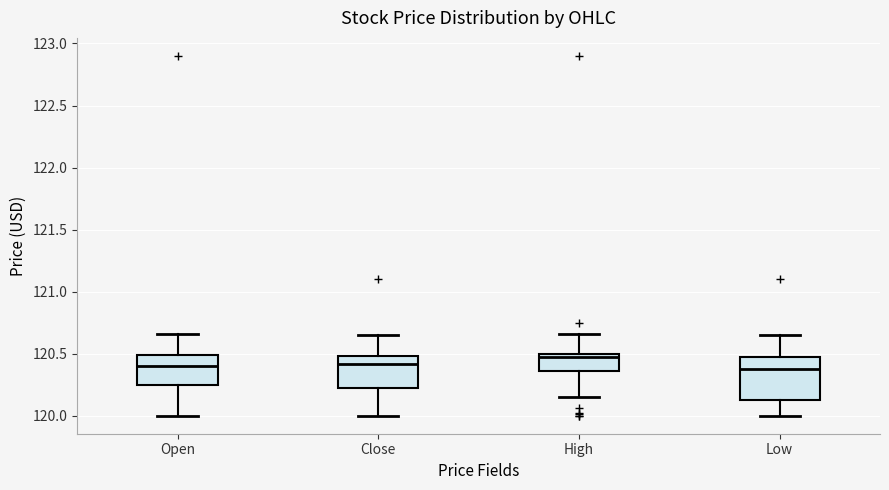

Reading left to right, transcribe this box plot: for each box, give where its median line is, the range the box spans, and where its two whiskers end, as read against the y-axis. The values are not printed on the chart, so give them approximately, as read against the axis.

Open: median 120.40, box 120.25 to 120.50, whiskers 120.00 to 120.65
Close: median 120.40, box 120.25 to 120.50, whiskers 120.00 to 120.65
High: median 120.50 (just below the box's upper edge), box 120.35 to 120.50, whiskers 120.15 to 120.65
Low: median 120.40, box 120.15 to 120.45, whiskers 120.00 to 120.65